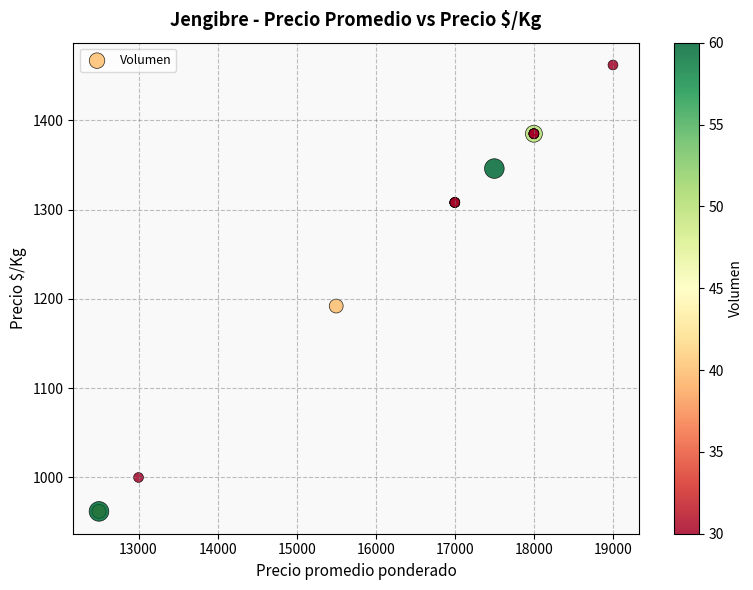

What Y value in the scatter plot is closest to 1212?

1192